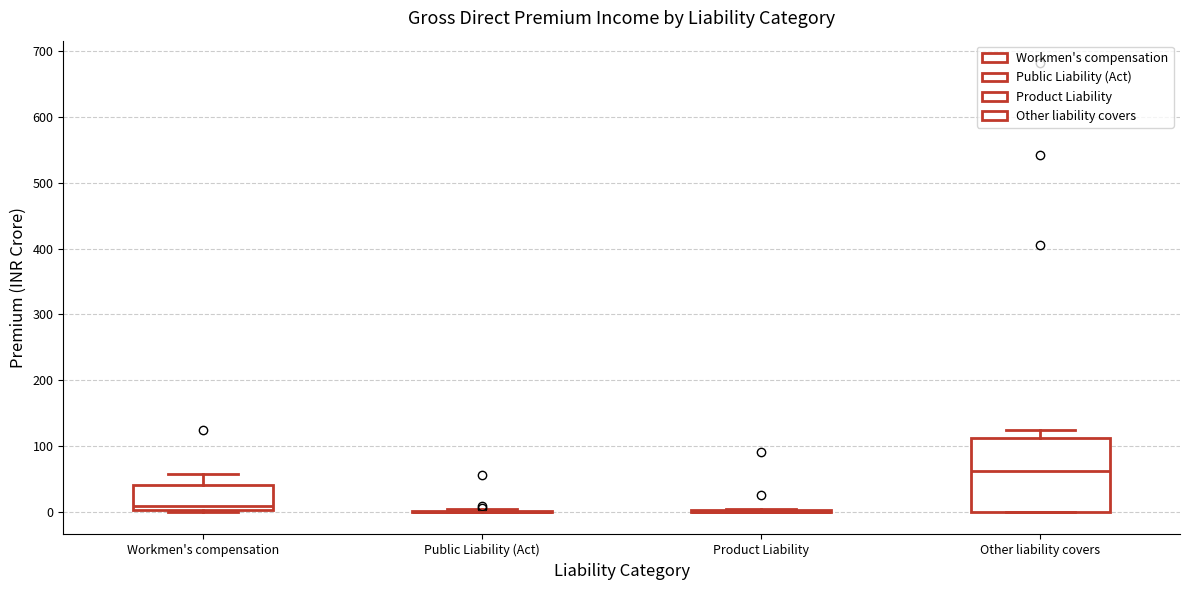

Reading left to right, transcribe this box plot: for each box, give where its median line is, the range the box spans, and where its two whiskers end, as read against the y-axis. The values are not printed on the chart, so give them approximately, as read against the axis.

Workmen's compensation: median 10, box 0 to 40, whiskers 0 to 60
Public Liability (Act): box collapsed to a line at 0, whiskers 0 to 0
Product Liability: box collapsed to a line at 0, whiskers 0 to 0
Other liability covers: median 60, box 0 to 110, whiskers 0 to 120